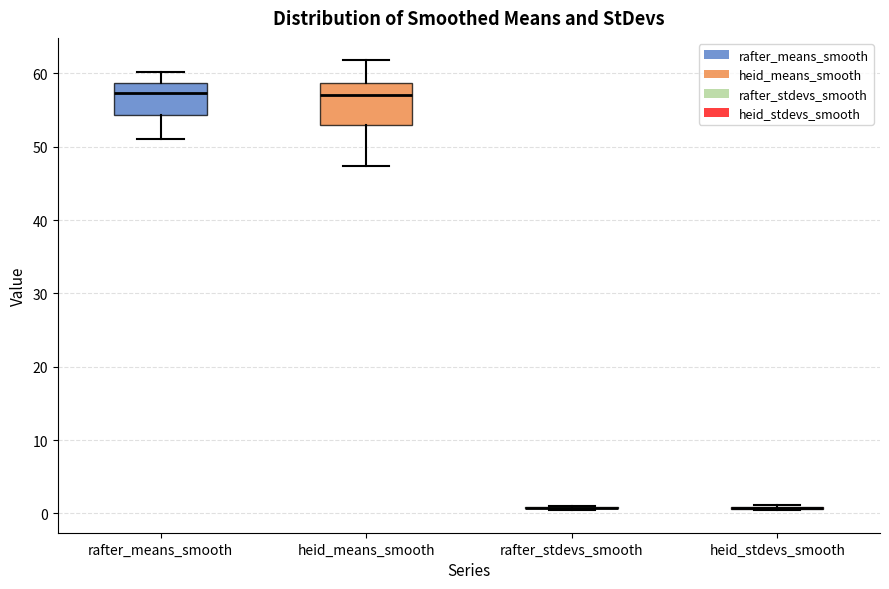

Reading left to right, read every box against the y-axis: the position of its median line, the range the box covers, and the ends of its whiskers. The values are not printed on the chart, so give them approximately, as read against the axis.

rafter_means_smooth: median 57, box 54 to 59, whiskers 51 to 60
heid_means_smooth: median 57, box 53 to 59, whiskers 47 to 62
rafter_stdevs_smooth: box collapsed to a line at 1, whiskers 0 to 1
heid_stdevs_smooth: box collapsed to a line at 1, whiskers 0 to 1